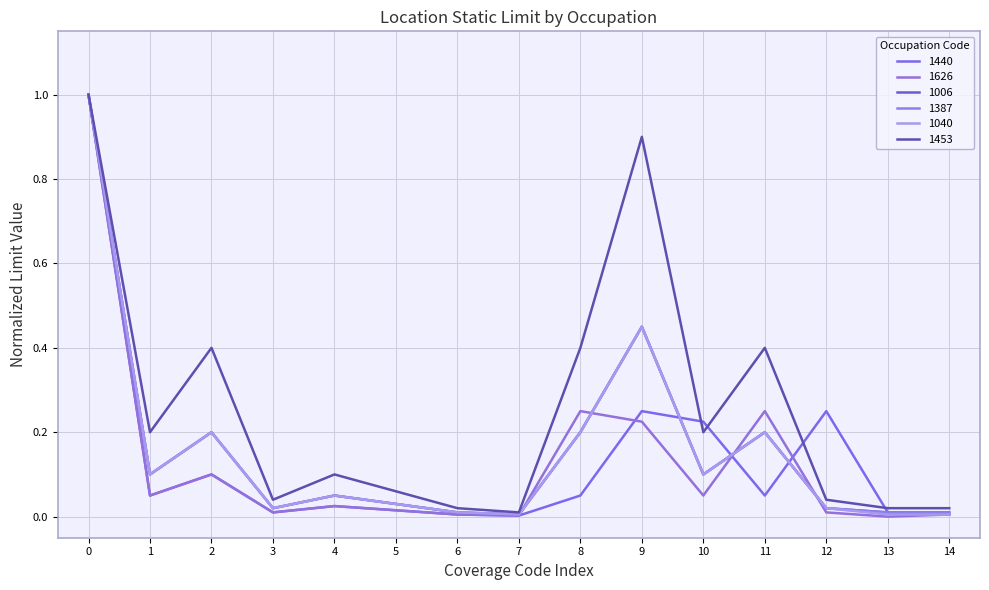

True or false: 1006 and 1453 intersect in this chart.

False